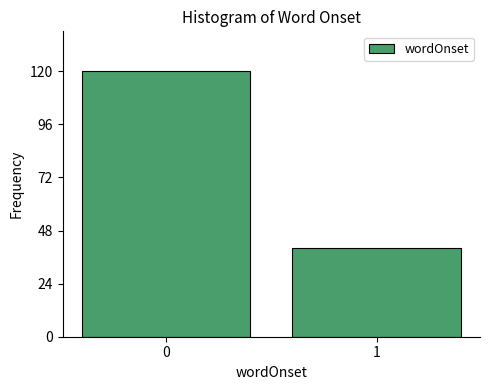

Reading left to right, what are all the values shown in this chart?

0=120	1=40